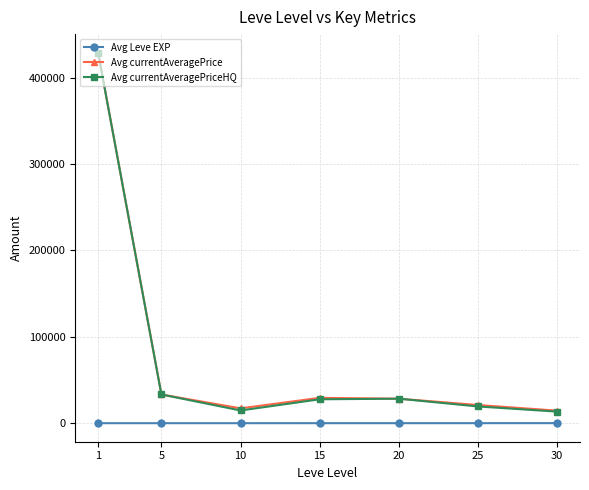

Which category has the highest value in the Avg currentAveragePrice series?

1